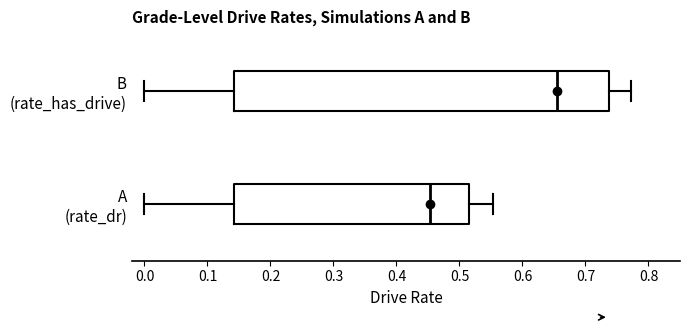

Which box's median line is the furthest to the left?

A (rate_dr)